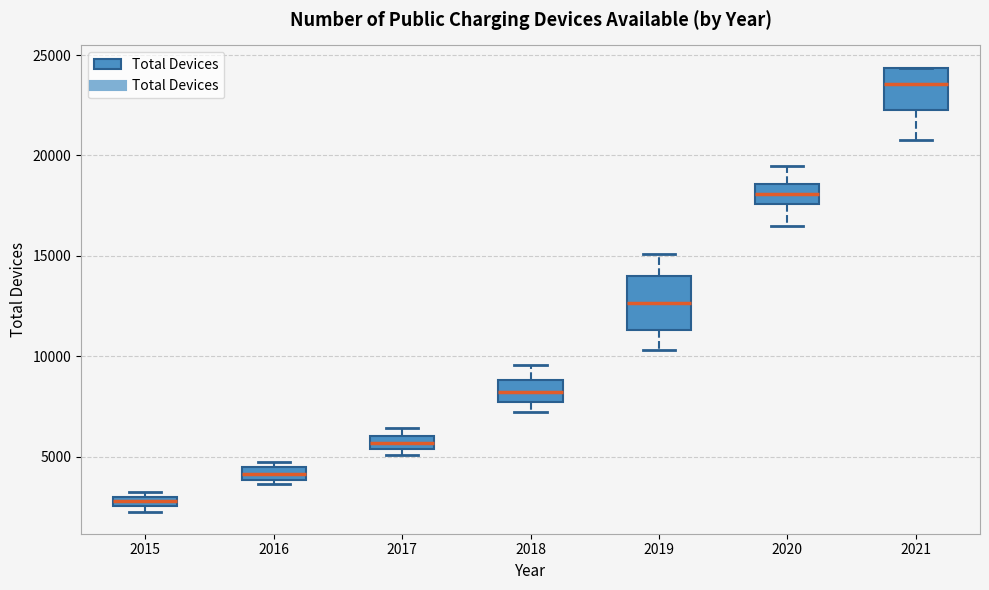

Which box's median line is the lowest?

2015